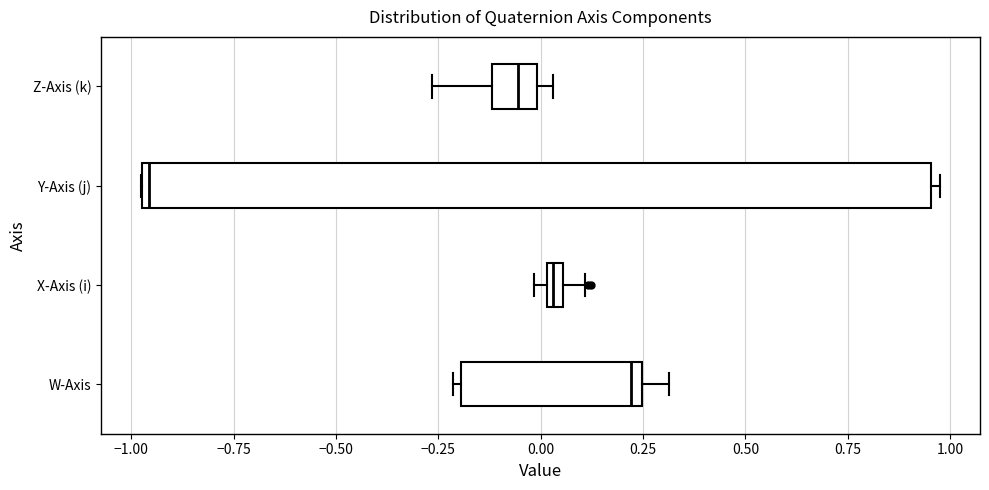

Where is the right edge of the box for Y-Axis (j) on the x-axis? The values are not printed on the chart, so give them approximately, as read against the axis.

0.95